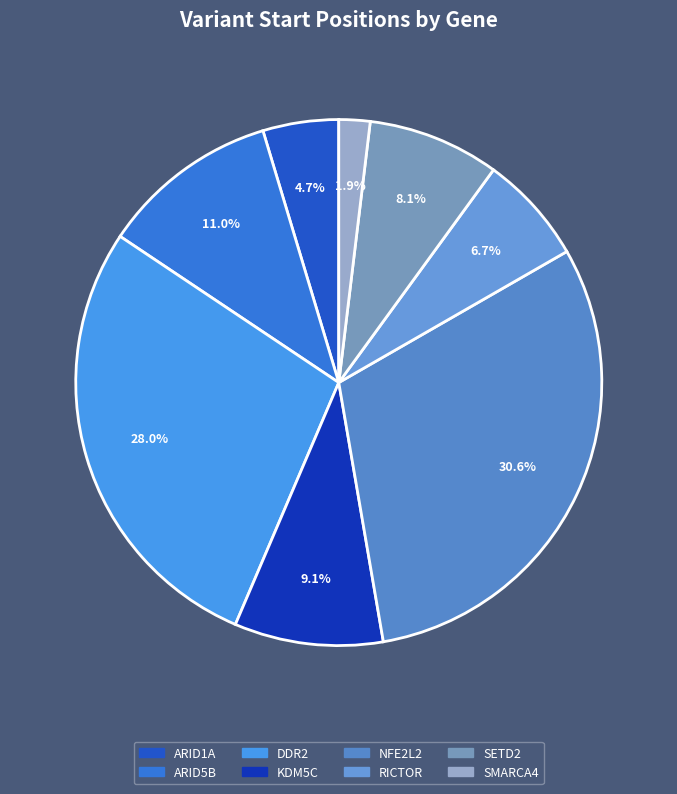

Count the number of slices in the pie.

8